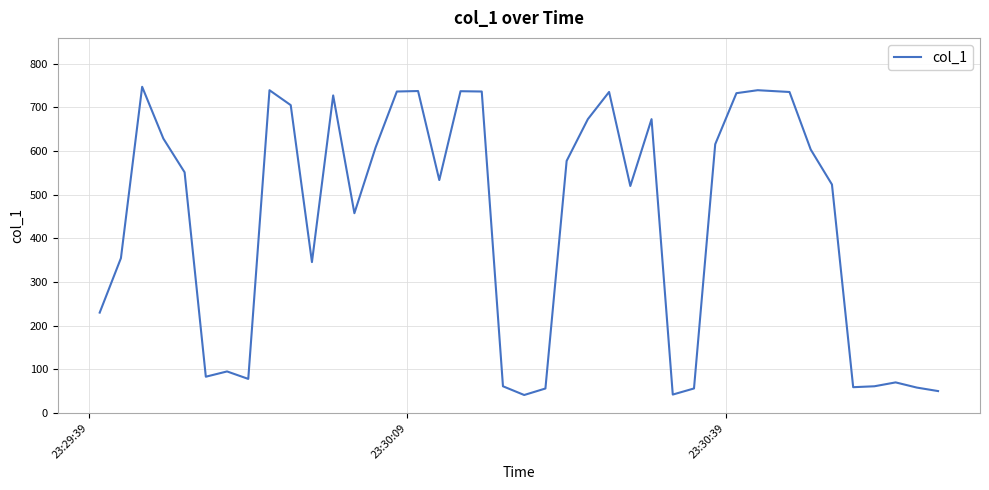

How many lines are shown in the chart?

1